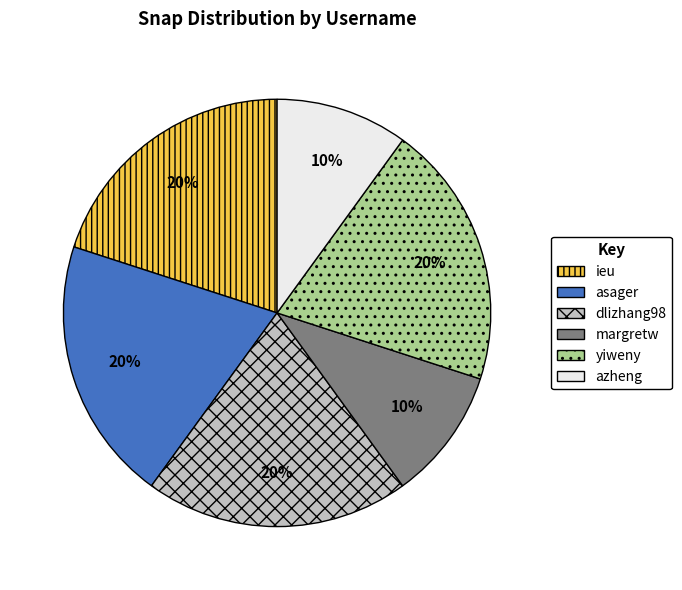

Is the sum of asager and yiweny greater than half?

No